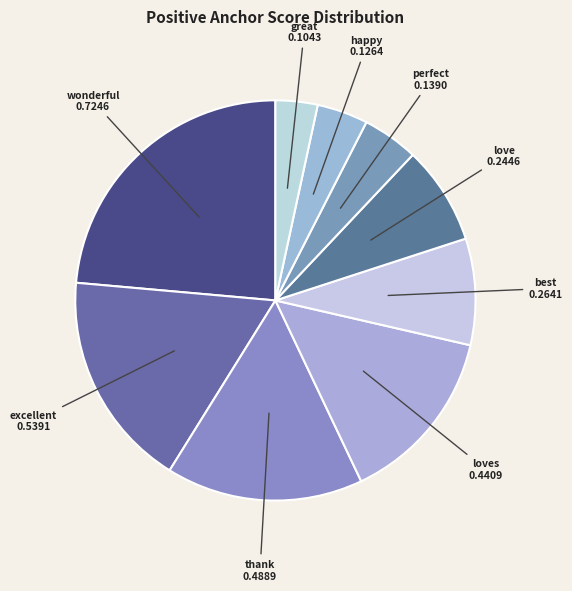

How many slices are in this pie chart?

9